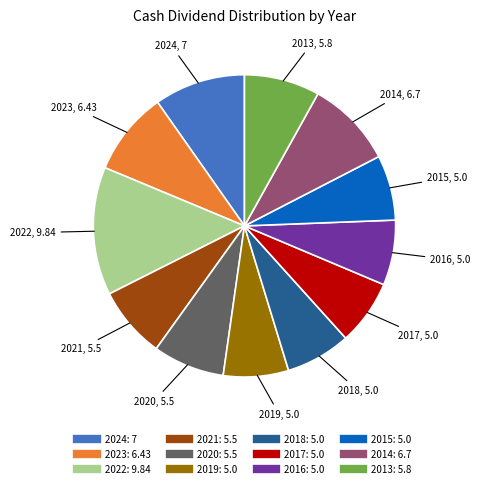

Combined, do 2018 and 2019 account for over 50%?

No